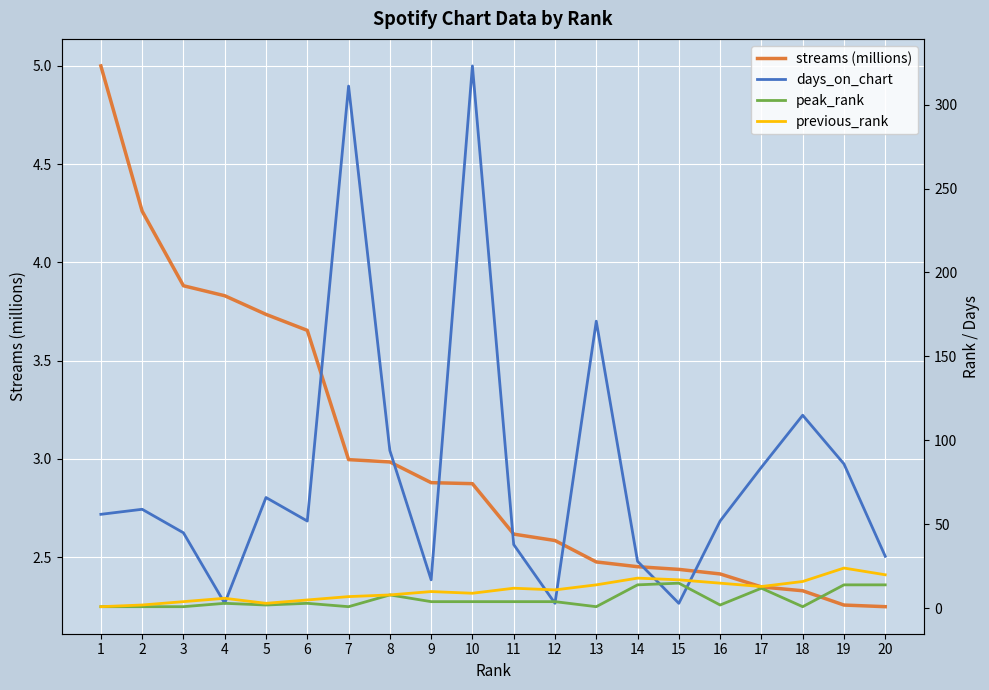

What is the sum of all streams (millions) values?

60.3